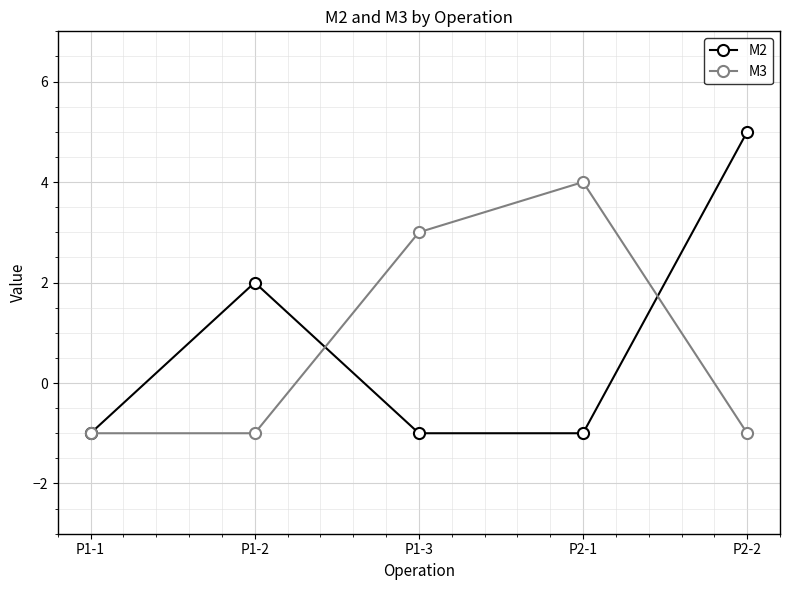

How many M3 values are between -1 and 3?

4